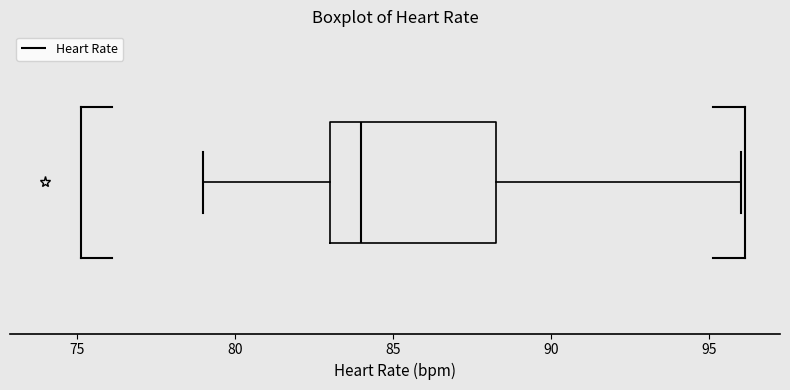

Transcribe this box plot: give where the median line is, the range the box spans, and where the two whiskers end, as read against the x-axis. The values are not printed on the chart, so give them approximately, as read against the axis.

median 84.0, box 83.0 to 88.5, whiskers 79.0 to 96.0